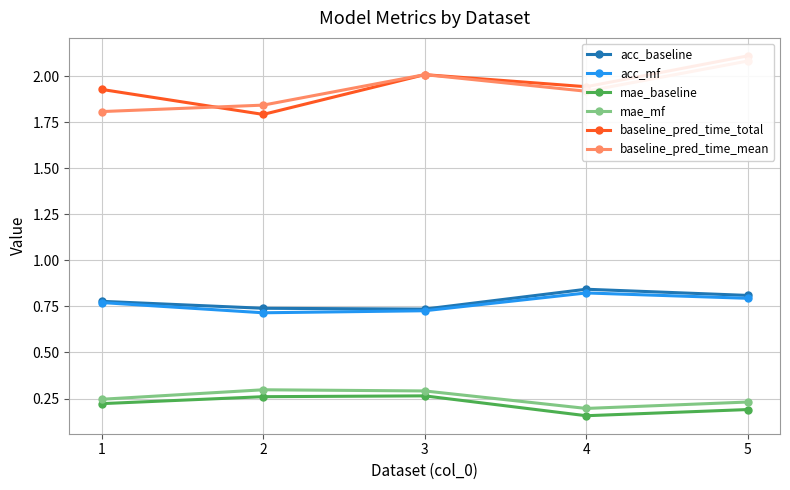

Is this an area chart (filled region under the line)?

No